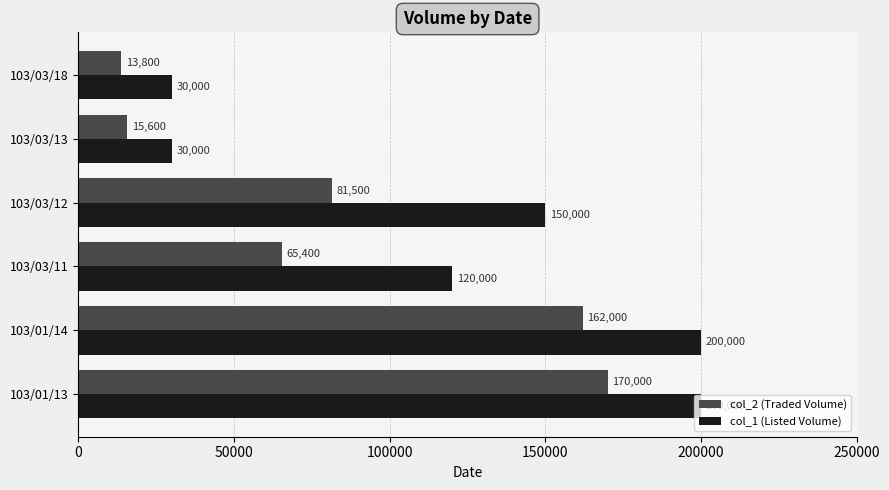

What are all the series names shown in the legend?

col_2 (Traded Volume), col_1 (Listed Volume)